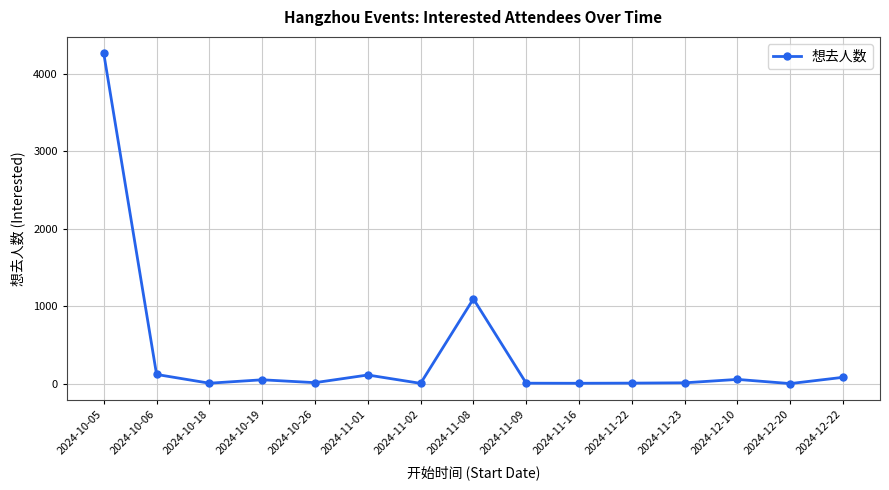

Where does the data first go above 13?

2024-10-05